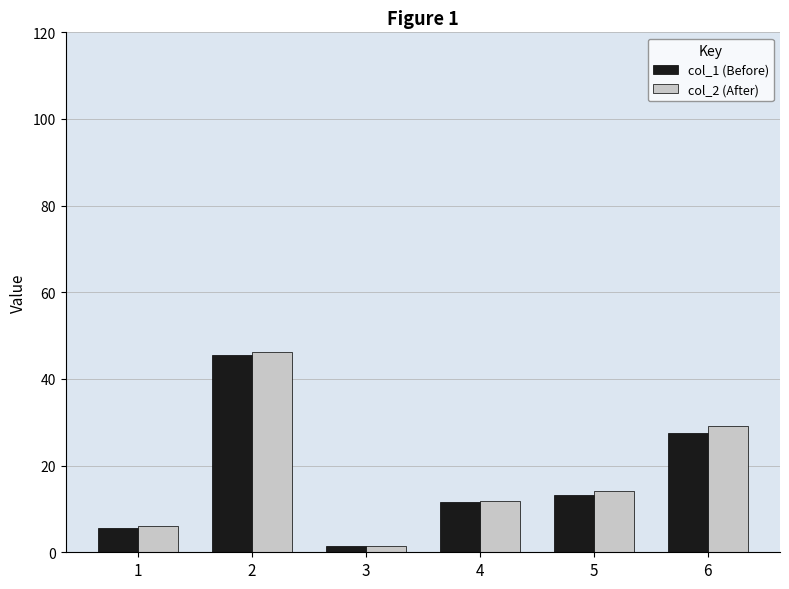

At which label is col_1 (Before) closest to 23?

6